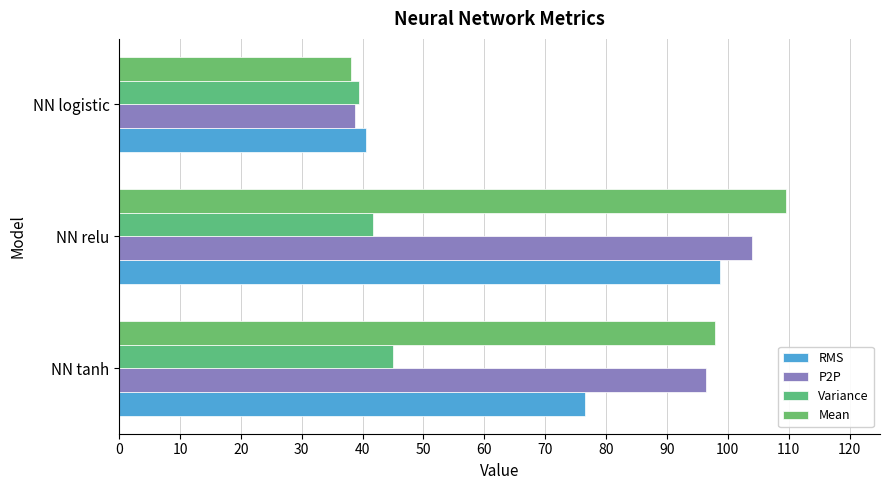

At which category is the sum across all series the highest?

NN relu